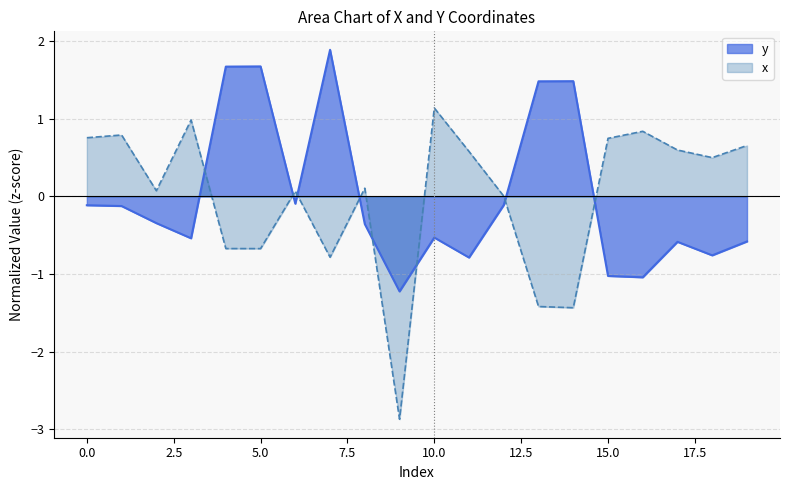

What are all the series names shown in the legend?

y, x